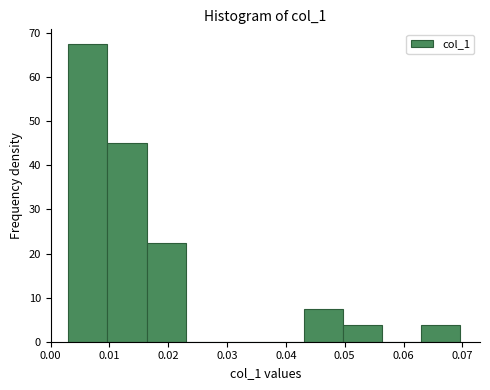

Reading left to right, transcribe this chart: for each bar, give the range it covers on the x-axis and its height. Neither the bar edges nor the heights are printed on the chart, so give them approximately, as read against the axes.

0.003 to 0.010: 67
0.010 to 0.016: 45
0.016 to 0.023: 22
0.023 to 0.030: 0
0.030 to 0.036: 0
0.036 to 0.043: 0
0.043 to 0.050: 7
0.050 to 0.056: 4
0.056 to 0.063: 0
0.063 to 0.070: 4